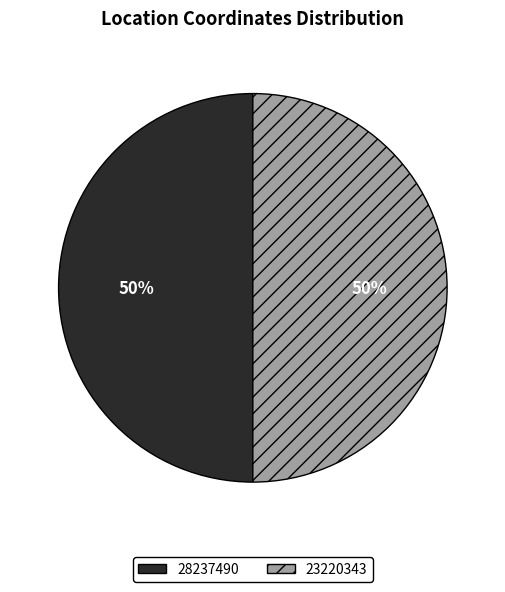

Is the sum of 28237490 and 23220343 greater than half?

Yes